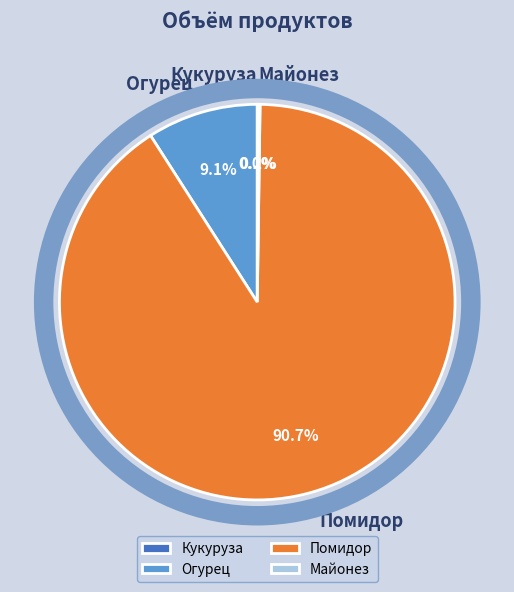

What is the majority slice?

Помидор